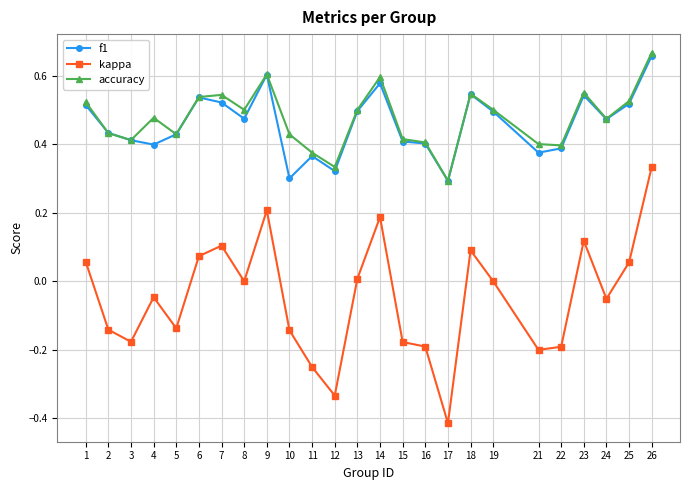

At which category does the chart reach its minimum across all series?

17